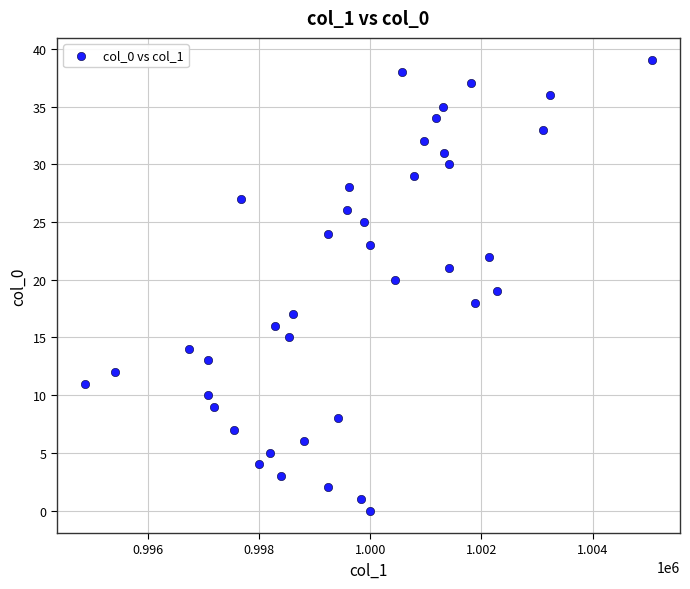

What is the range of Y values (max minus min)?

39